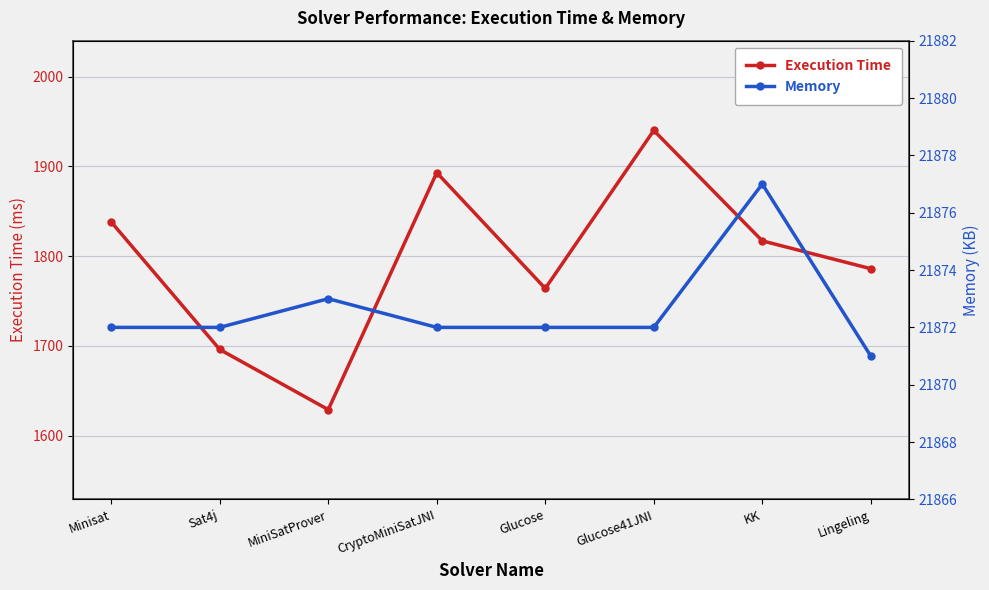

Where is the first local maximum for Memory?

MiniSatProver